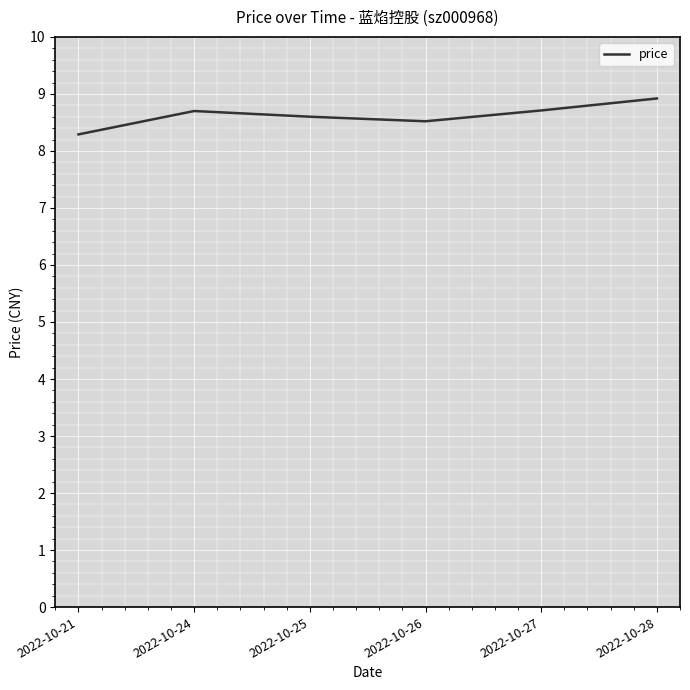

What is the difference between the maximum and minimum values?

0.6